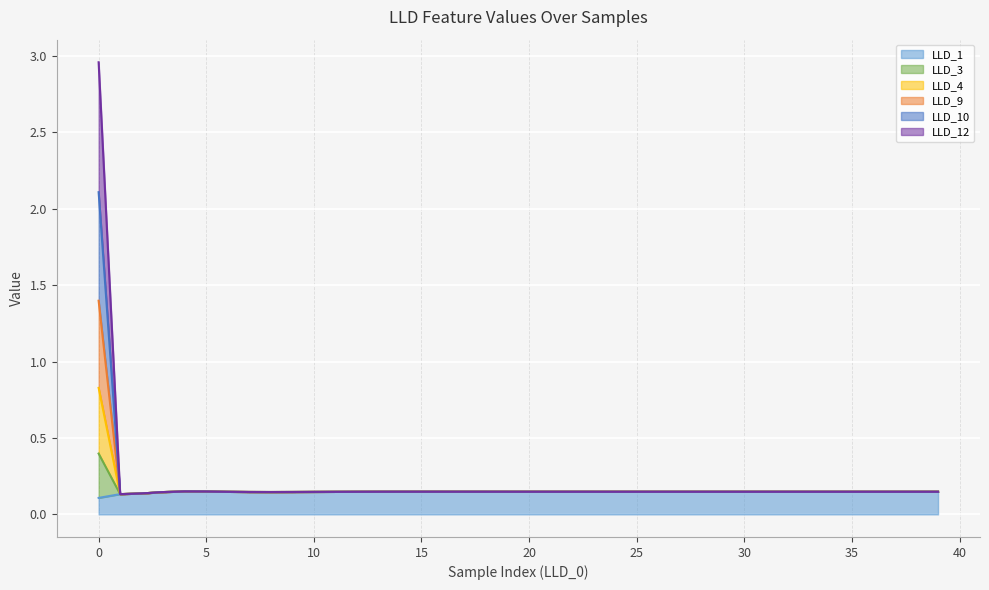

Which has a higher value, 40 or 31?

31